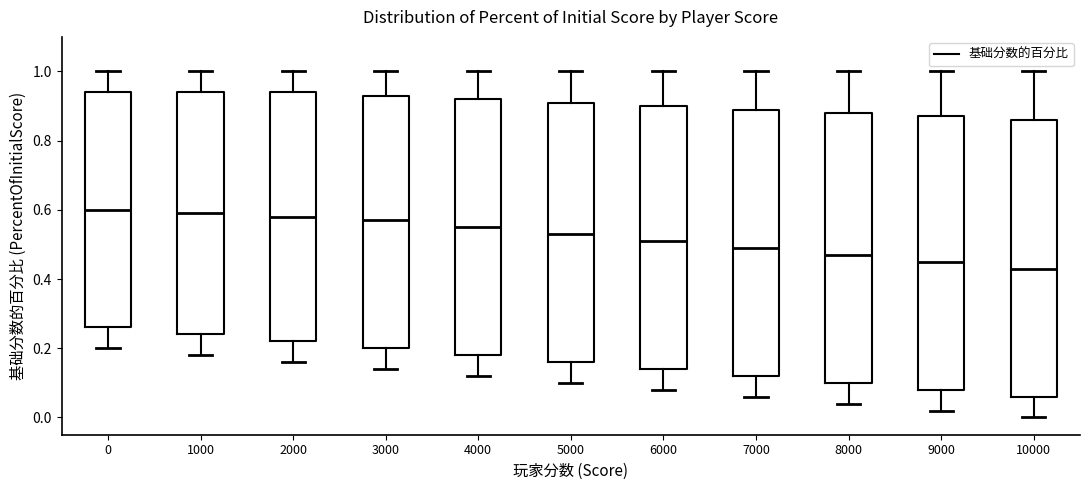

Reading left to right, read every box against the y-axis: the position of its median line, the range the box covers, and the ends of its whiskers. The values are not printed on the chart, so give them approximately, as read against the axis.

0: median 0.60, box 0.26 to 0.94, whiskers 0.20 to 1.00
1000: median 0.60, box 0.24 to 0.94, whiskers 0.18 to 1.00
2000: median 0.58, box 0.22 to 0.94, whiskers 0.16 to 1.00
3000: median 0.58, box 0.20 to 0.94, whiskers 0.14 to 1.00
4000: median 0.56, box 0.18 to 0.92, whiskers 0.12 to 1.00
5000: median 0.54, box 0.16 to 0.92, whiskers 0.10 to 1.00
6000: median 0.52, box 0.14 to 0.90, whiskers 0.08 to 1.00
7000: median 0.50, box 0.12 to 0.90, whiskers 0.06 to 1.00
8000: median 0.48, box 0.10 to 0.88, whiskers 0.04 to 1.00
9000: median 0.46, box 0.08 to 0.88, whiskers 0.02 to 1.00
10000: median 0.44, box 0.06 to 0.86, whiskers 0.00 to 1.00